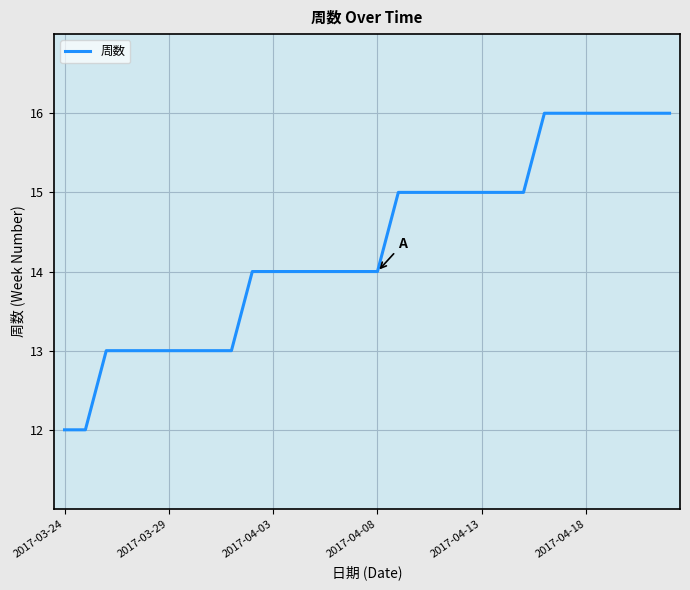

What is the greatest value displayed?

16